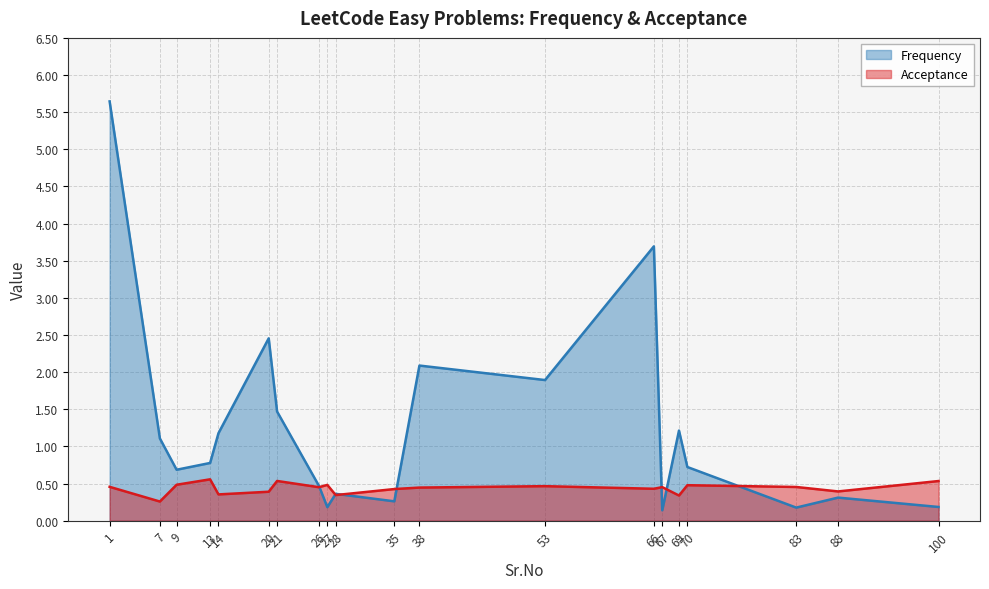

What is the value of the Frequency point at the 3rd from the left?

0.7